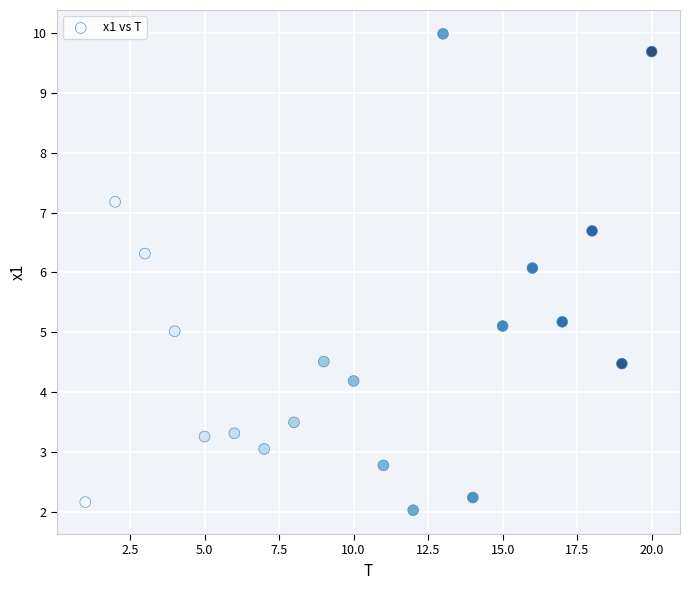

What is the range of X values (max minus min)?

19.0